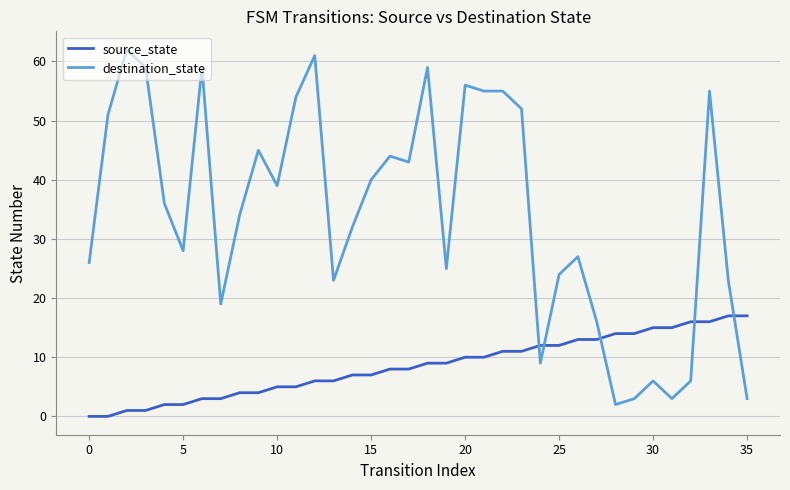

Which series ends up on top after the final intersection of destination_state and source_state?

source_state